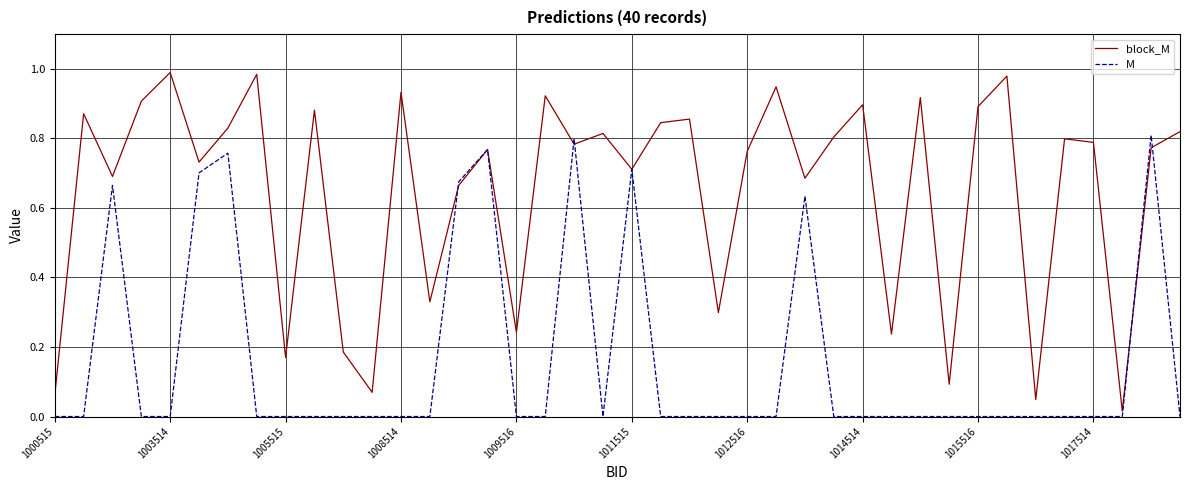

Which series has the largest range (max minus min)?

block_M